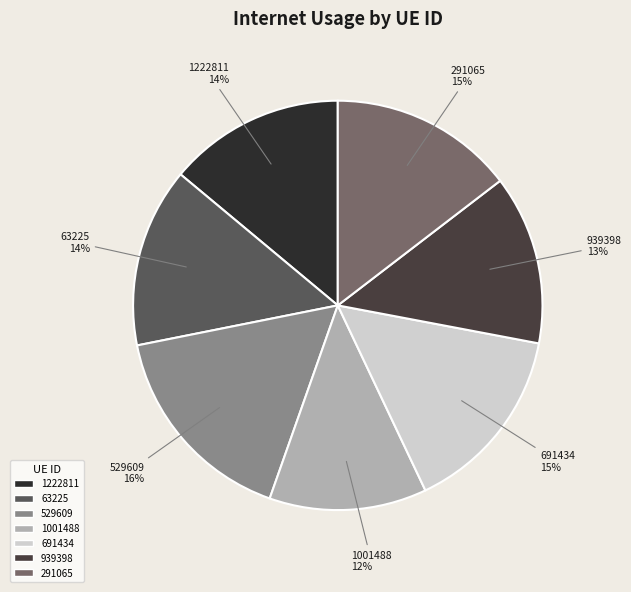

Approximately how many times larger is the value at 1001488 compared to 939398?

0.9